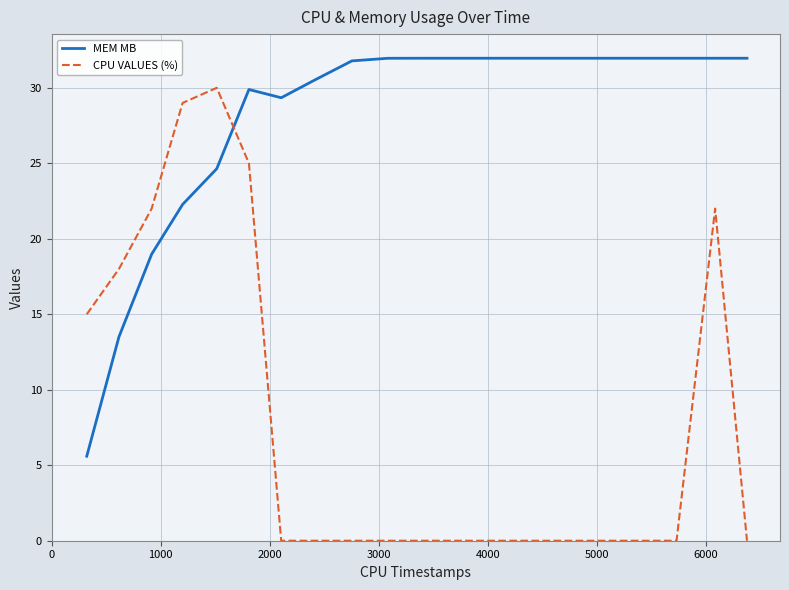

What is the difference between the second highest and second lowest values in the MEM MB series?

18.5